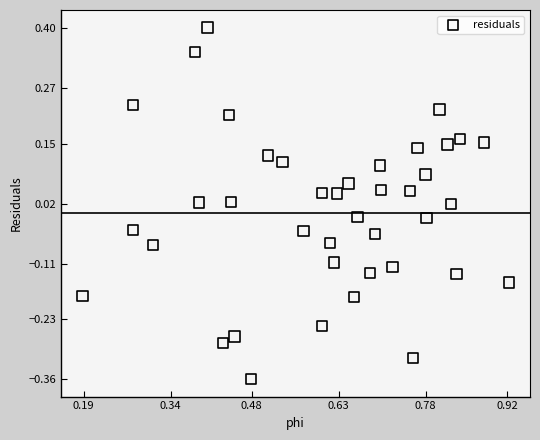

What is the range of Y values (max minus min)?

0.8